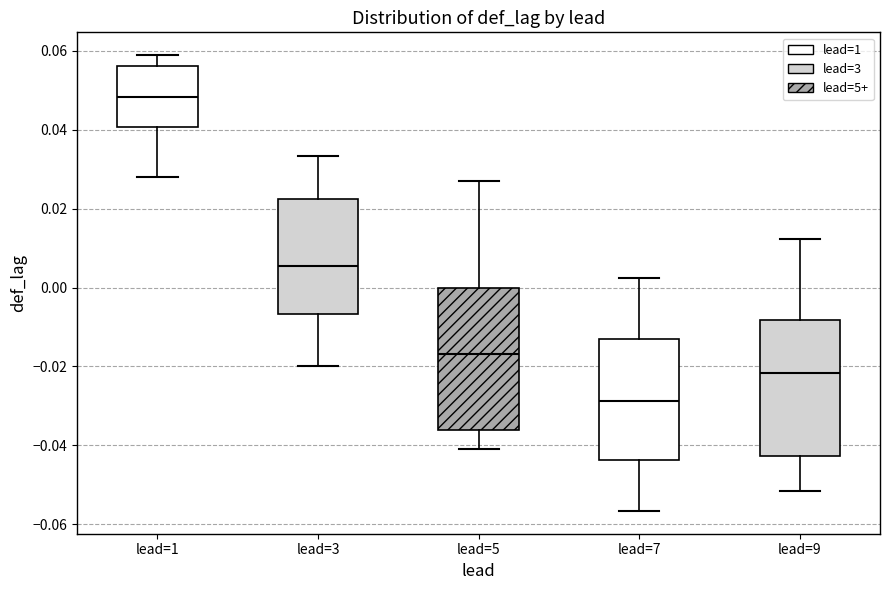

Which box has the highest median line?

lead=1